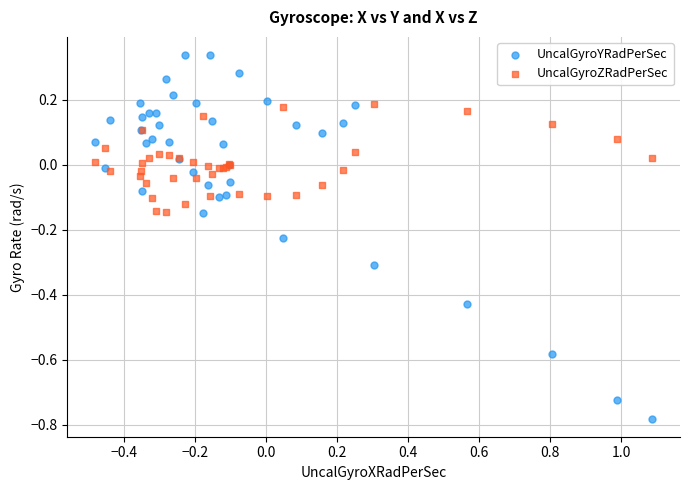

Which series reaches the minimum Y coordinate?

UncalGyroYRadPerSec